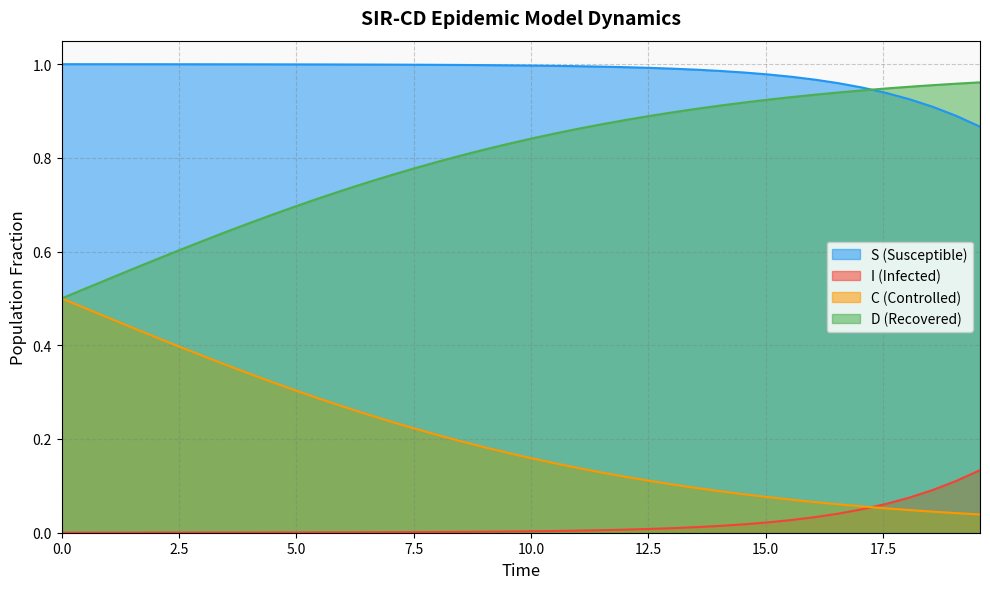

Which series has the largest total across all categories?

S (Susceptible)